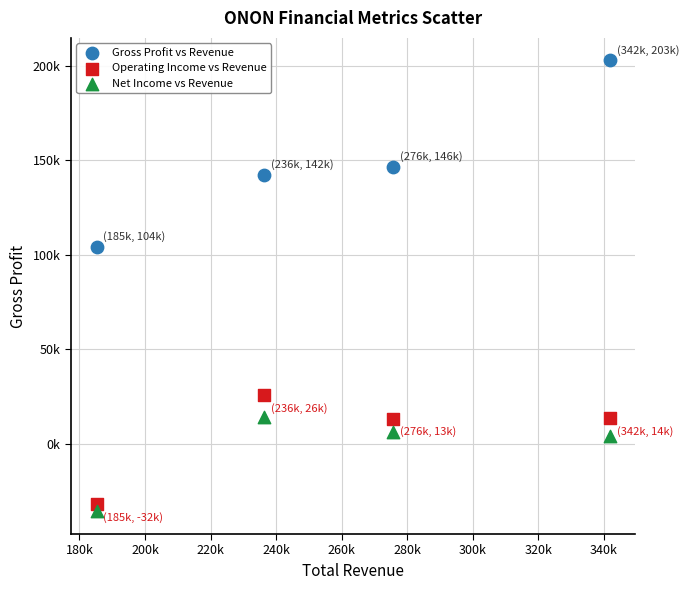

Which series reaches the maximum Y coordinate?

Gross Profit vs Revenue